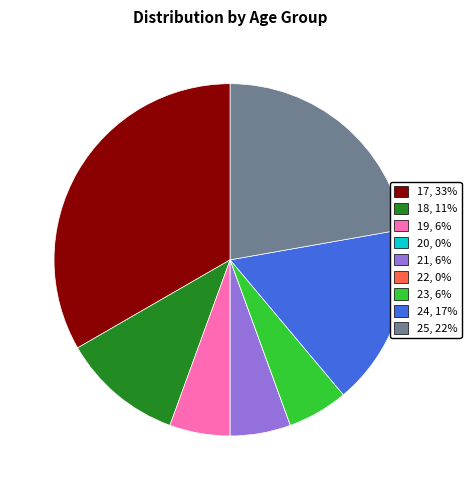

Is 24 the majority of the pie?

No